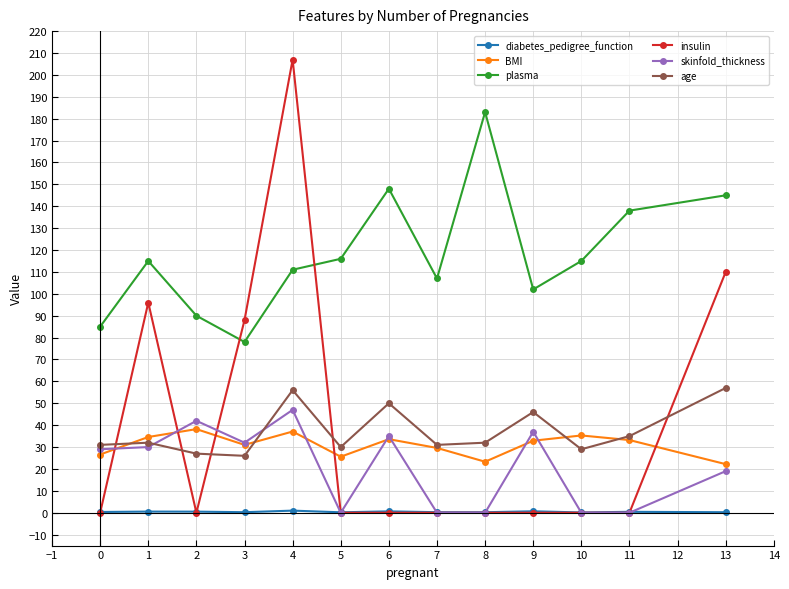

Which series has the widest spread of values?

insulin